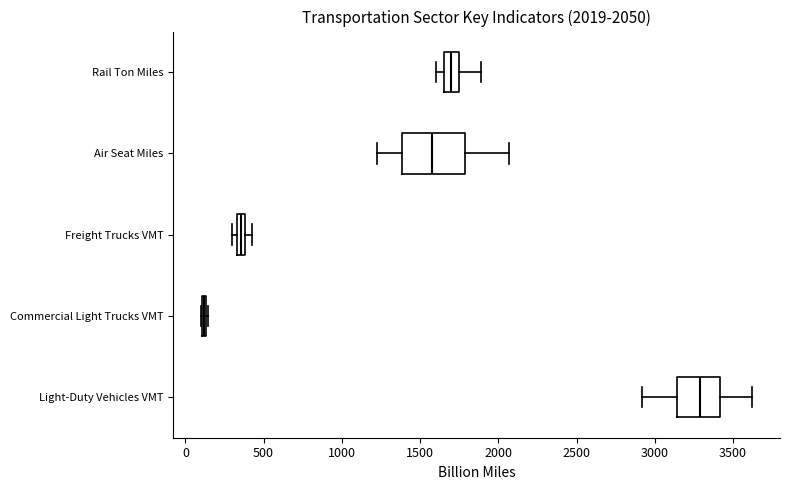

Which box is the widest, from its left edge to its right edge?

Air Seat Miles